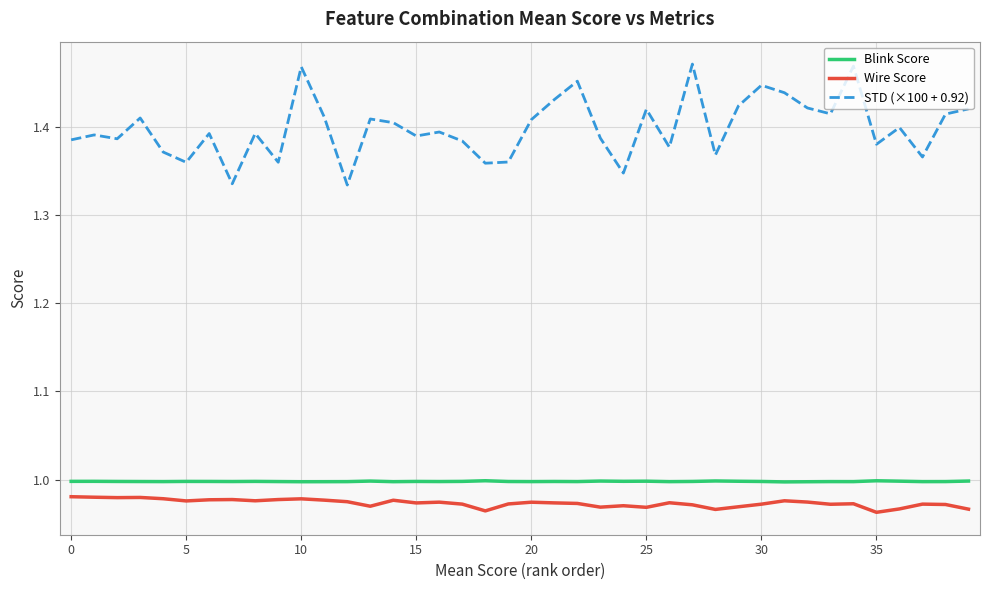

True or false: Blink Score and STD (×100 + 0.92) cross at least once.

False